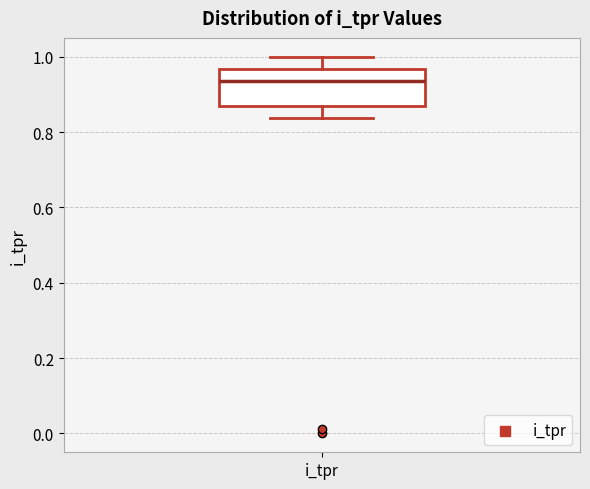

Where does the lower whisker of the box for i_tpr end on the y-axis? The values are not printed on the chart, so give them approximately, as read against the axis.

0.84